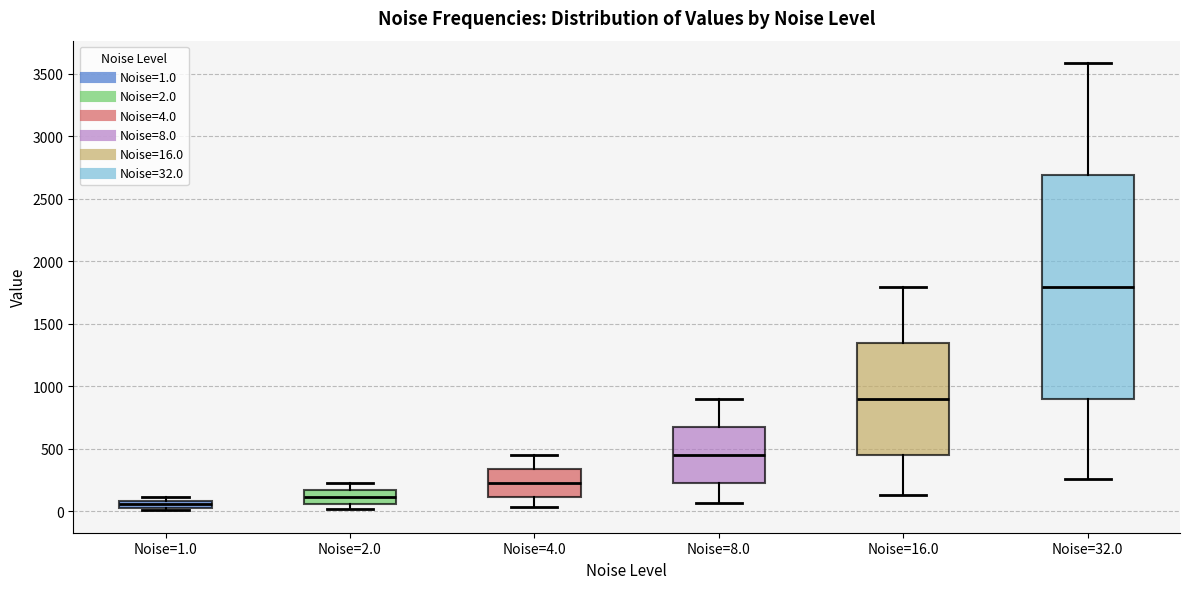

Comparing the boxes themselves (not the whiskers), which one is the tallest?

Noise=32.0